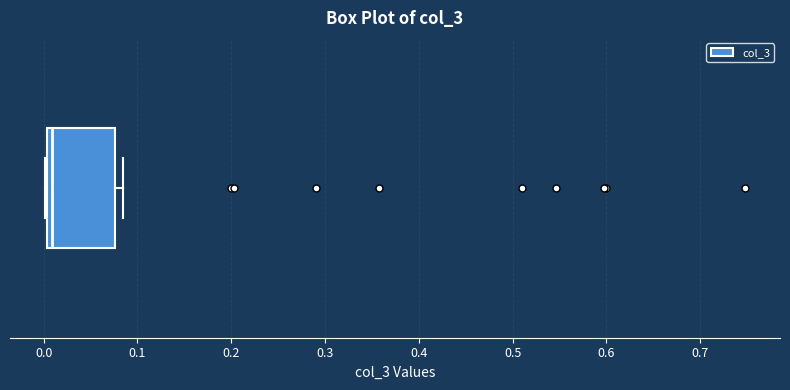

Where is the left edge of the box on the x-axis? The values are not printed on the chart, so give them approximately, as read against the axis.

0.00